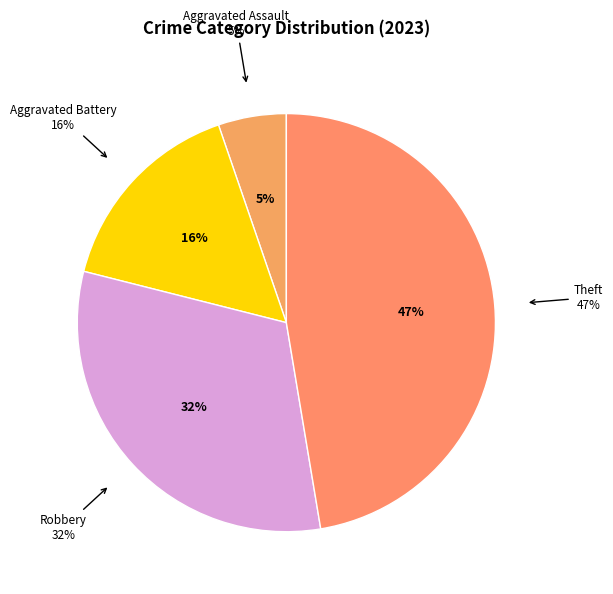

To the nearest percent, what portion does Theft represent?

47%